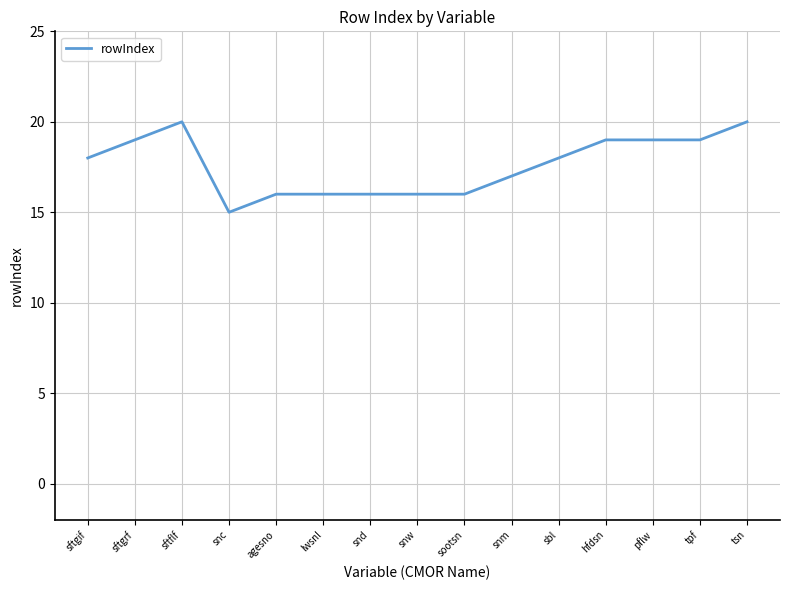

What is the difference between the maximum and minimum values?

5